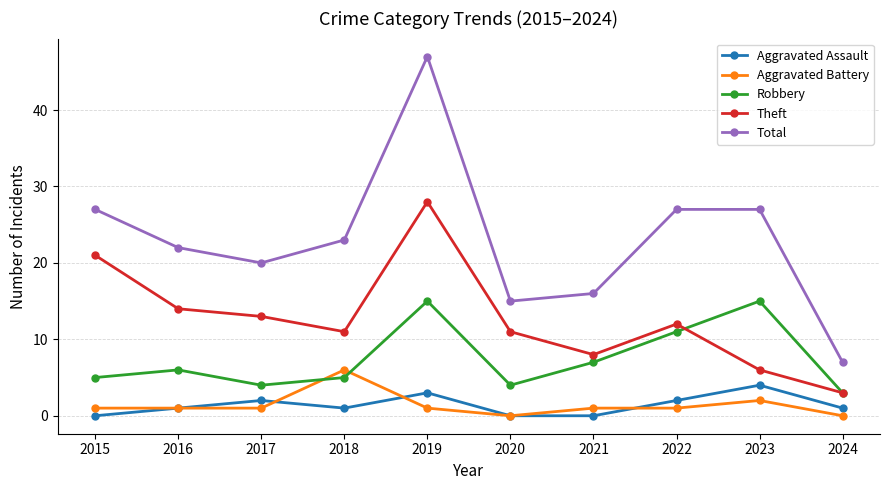

What are all the series names shown in the legend?

Aggravated Assault, Aggravated Battery, Robbery, Theft, Total